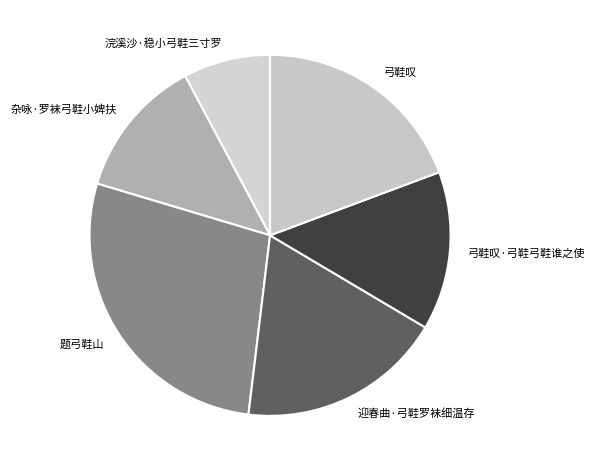

Is the sum of 题弓鞋山 and 弓鞋叹·弓鞋弓鞋谁之使 greater than half?

No